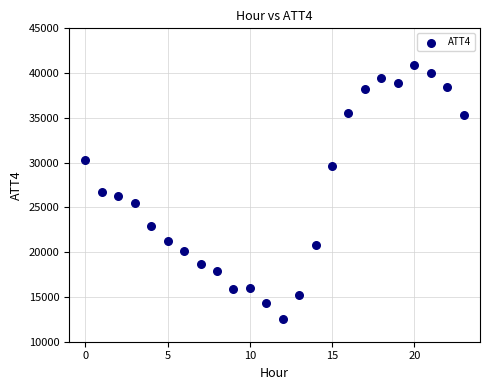

What is the range of Y values (max minus min)?

28400